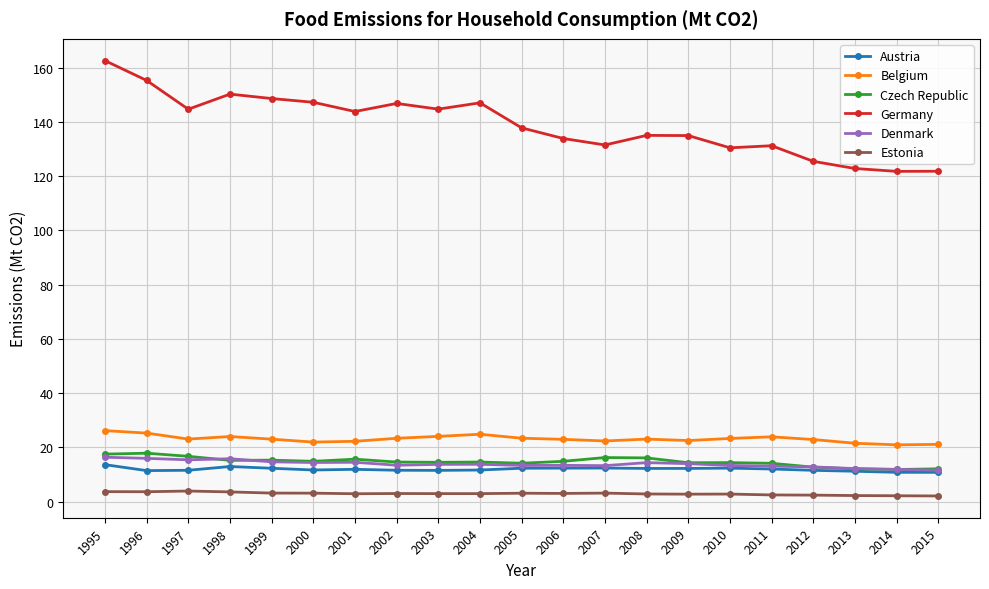

What is the spread (max minus min) of values at 1996?

151.6